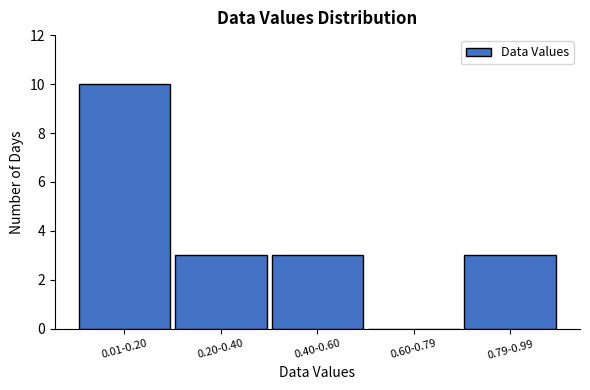

Reading right to left, transcribe all the data shown in this chart.

0.79-0.99=3	0.60-0.79=0	0.40-0.60=3	0.20-0.40=3	0.01-0.20=10